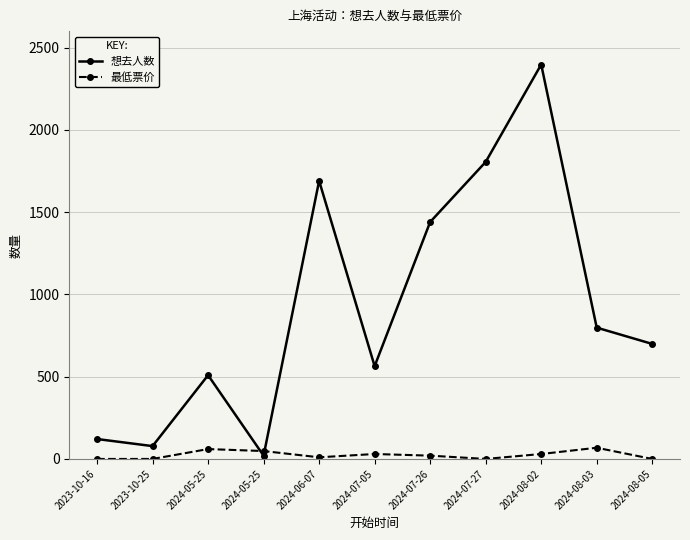

How many lines are shown in the chart?

2